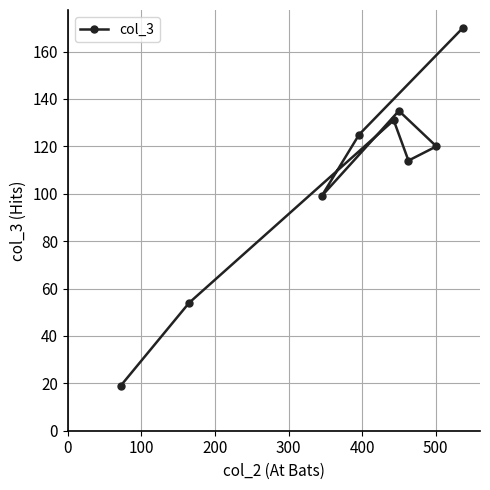

What is the value of the 8th point from the left?

120